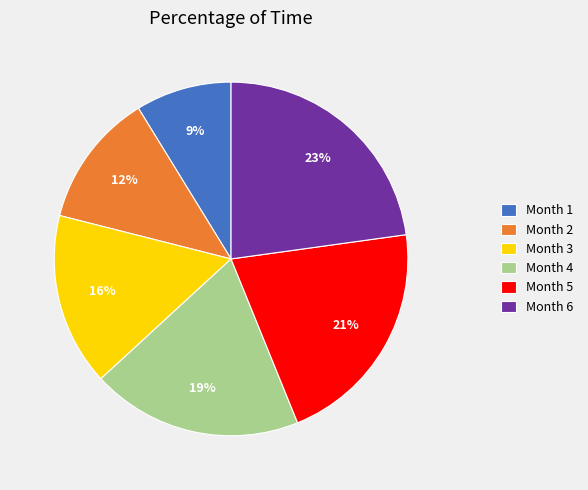

Is there any slice that represents more than half of the pie?

No